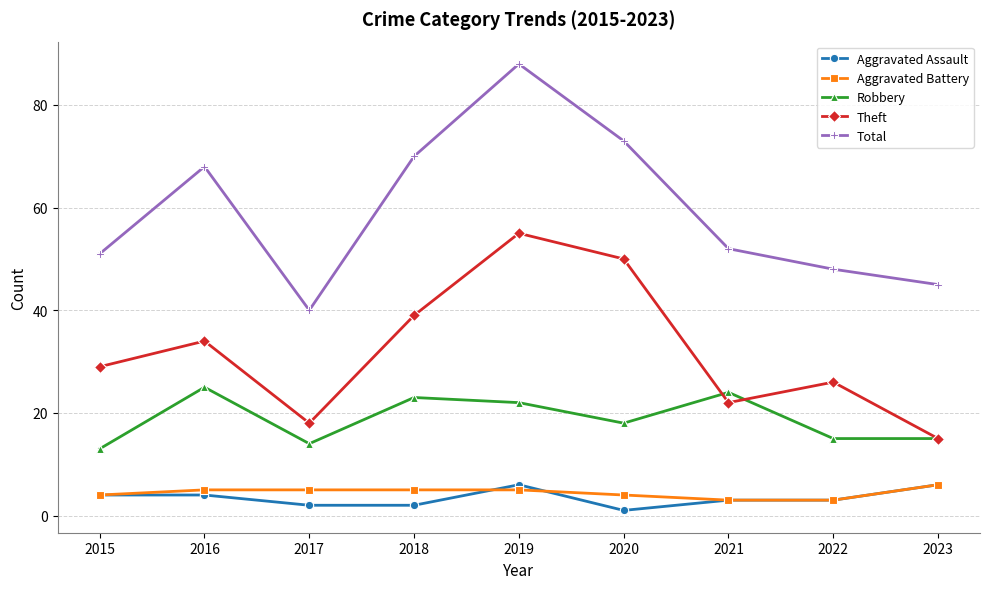

How many lines are shown in the chart?

5